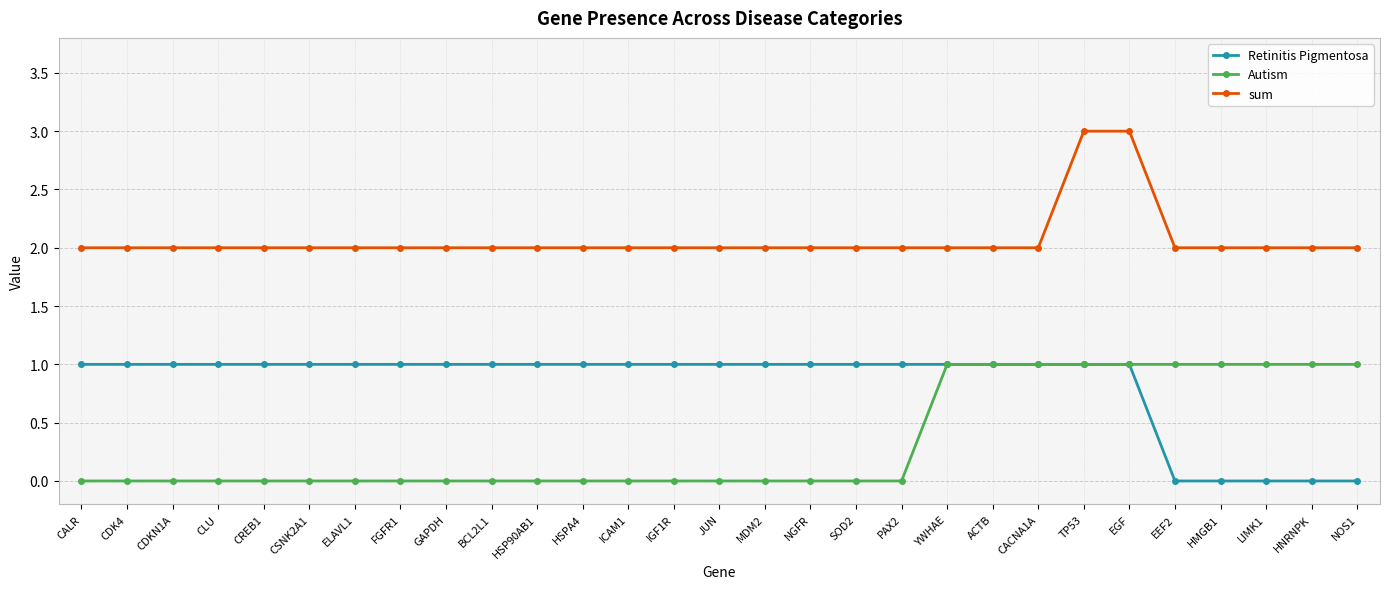

Rank the series at CSNK2A1 from highest to lowest value.

sum, Retinitis Pigmentosa, Autism